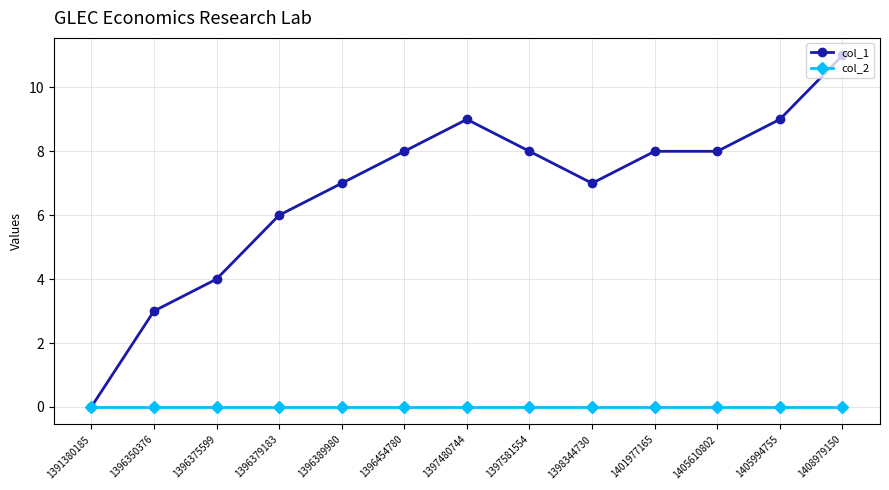

List the series in order of their peak value, lowest first.

col_2, col_1